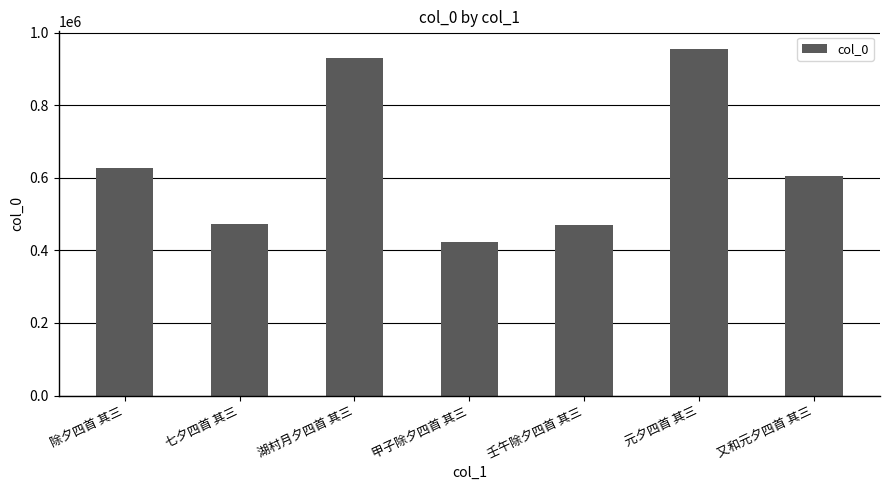

What is the average value?

640215